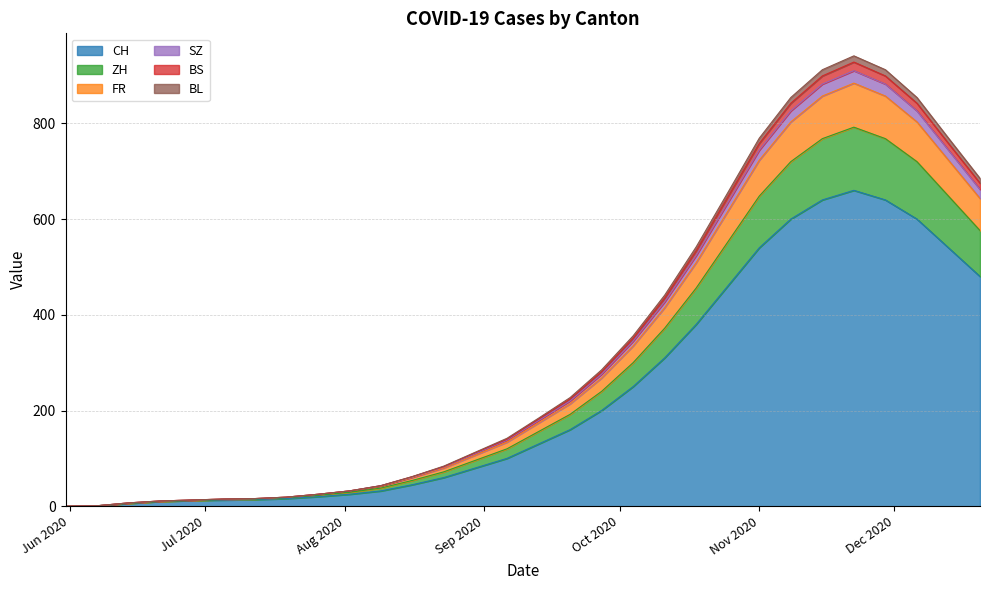

Which has a higher value, 2020-06-28 or 2020-09-20?

2020-09-20